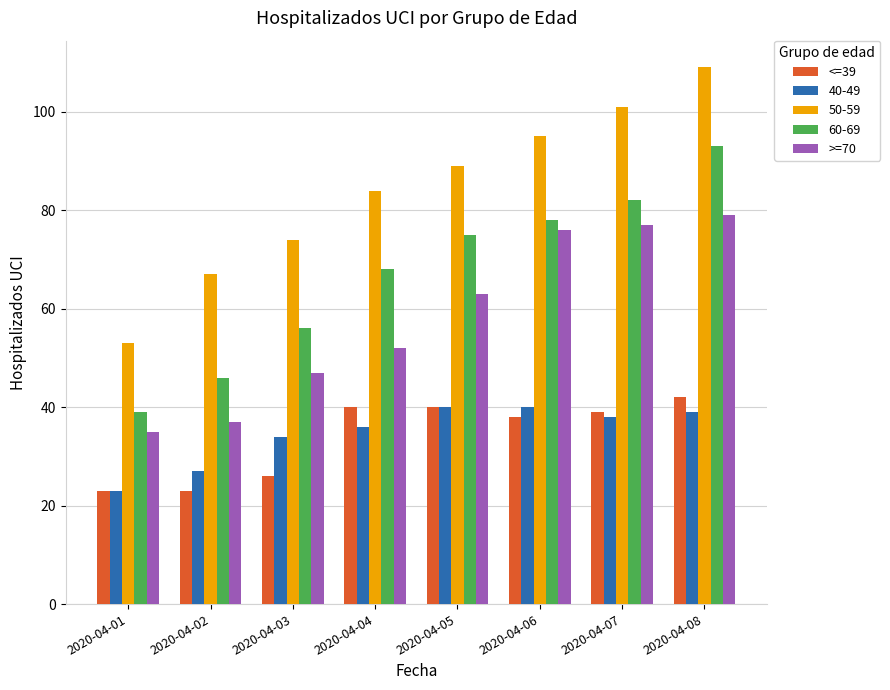

Which category has the highest value in the 50-59 series?

2020-04-08